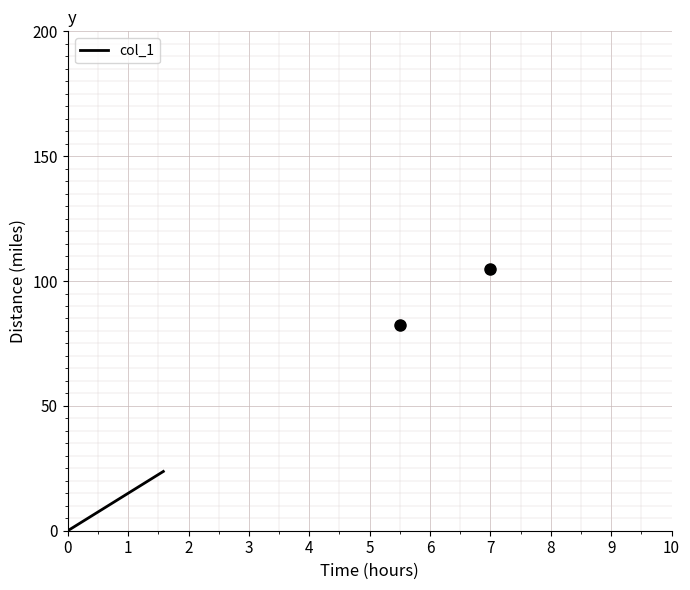

What is the maximum value shown in the chart?

23.7